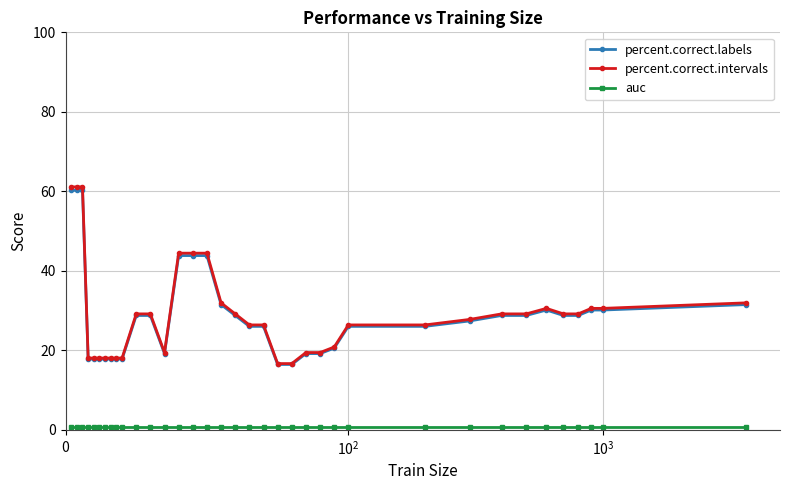

What is the lowest value of the percent.correct.labels series?

16.4